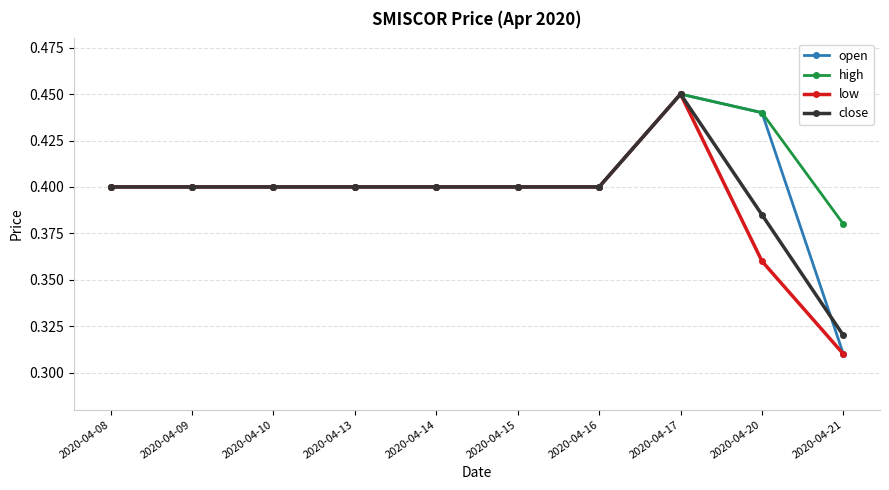

At how many categories does at least one series exceed 0?

10